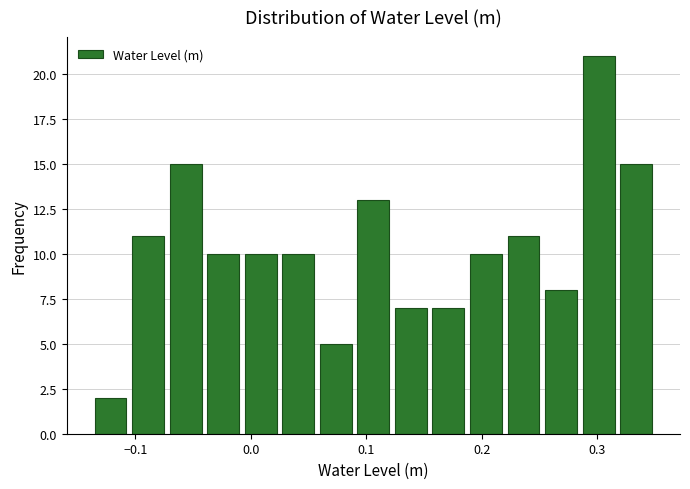

Around what value on the x-axis is the tallest bar? Give the approximate position of its centre, as read against the axis.

0.30